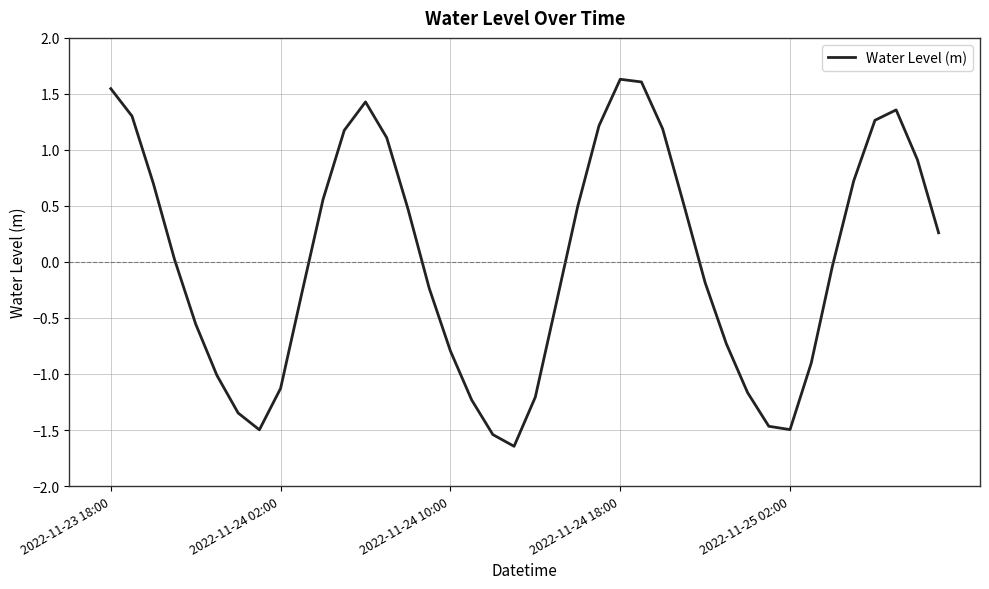

What is the maximum value shown in the chart?

1.6